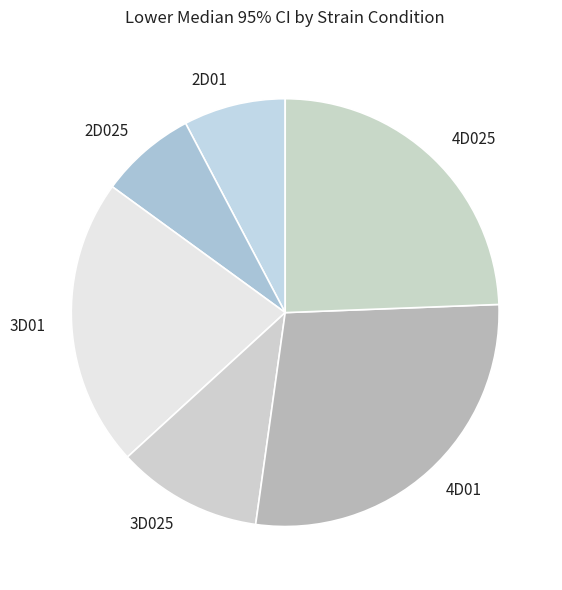

Is it true that 4D01 is 13% of the pie?

False